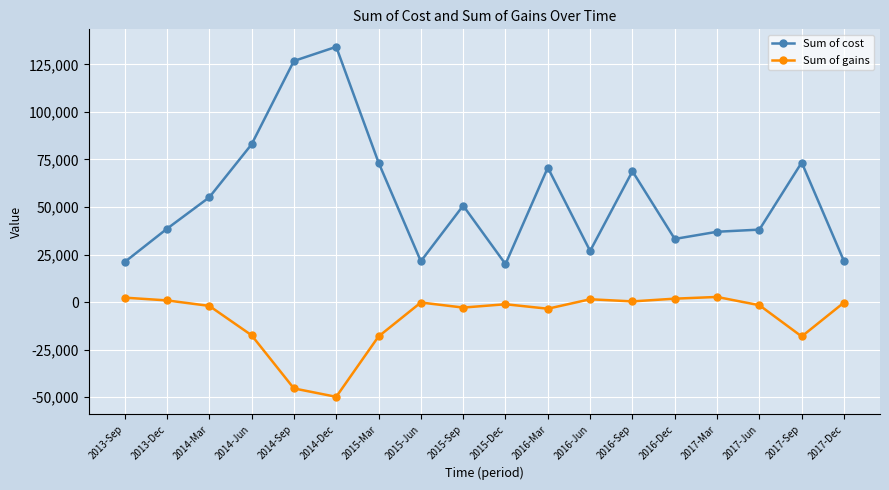

Which series has the largest range (max minus min)?

Sum of cost